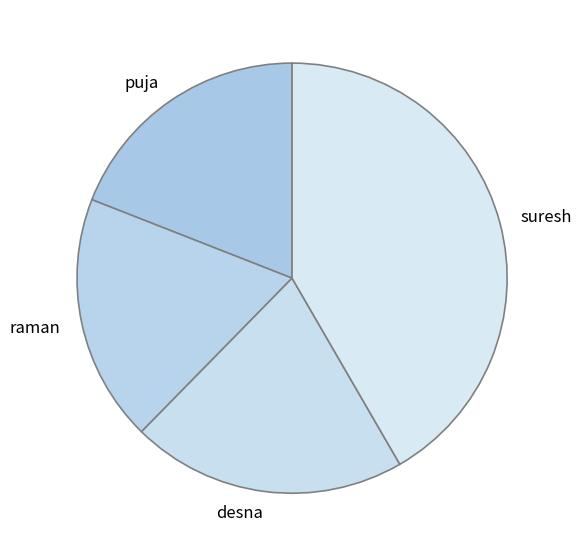

How many slices are in this pie chart?

4